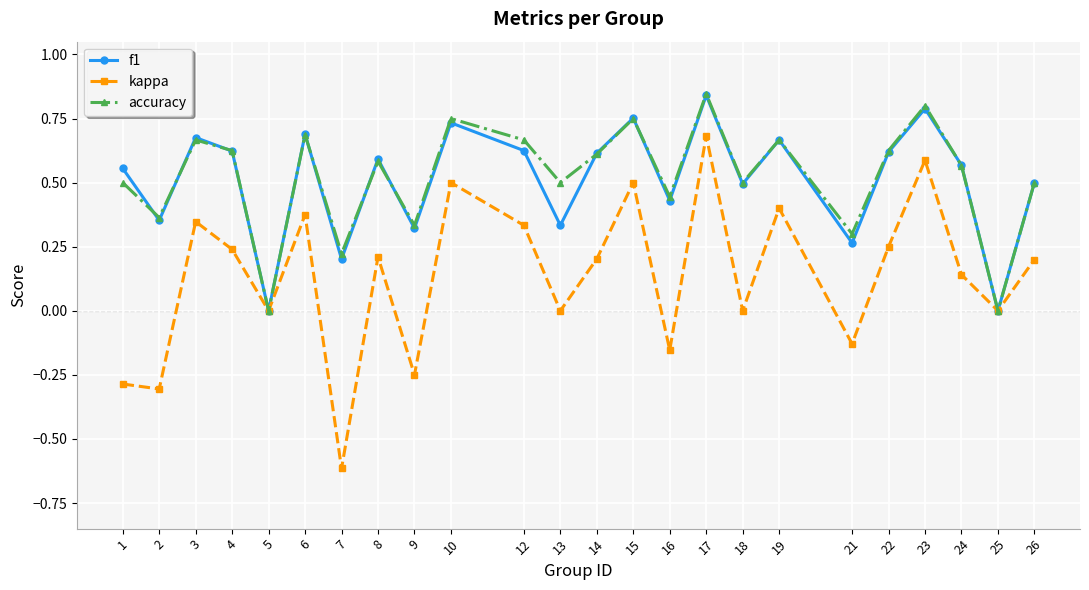

Where is the first local minimum for kappa?

2